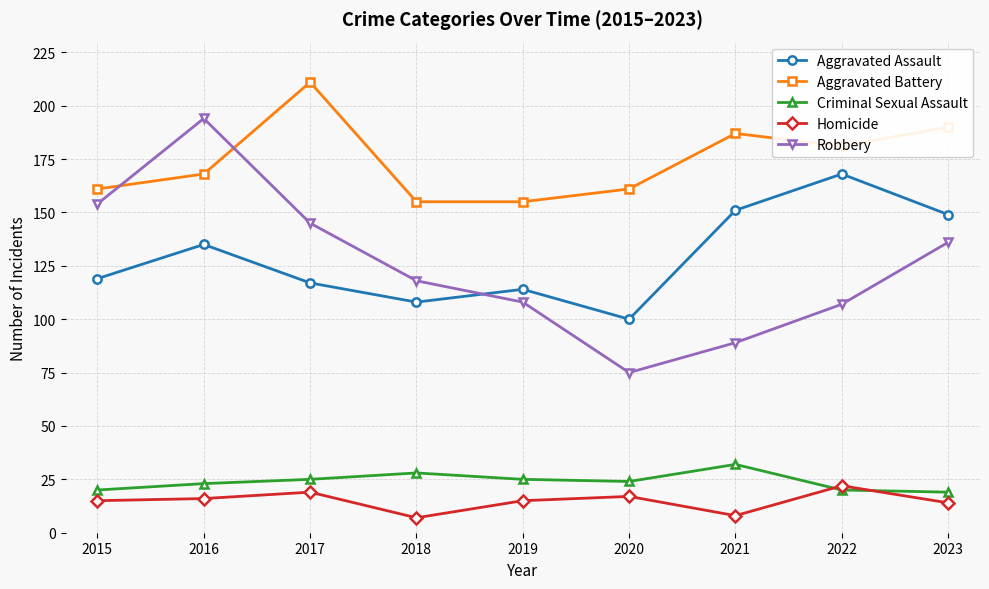

Is it true that Criminal Sexual Assault equals 10 at 2023?

False